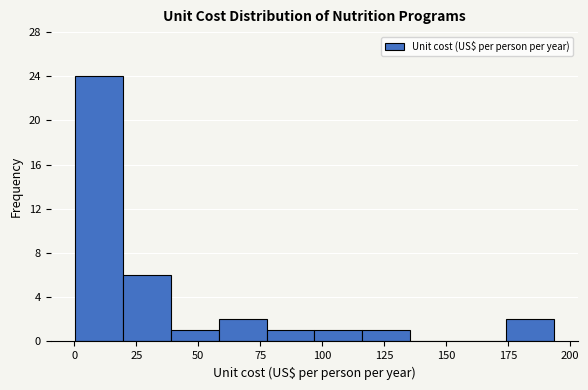

Read against the x-axis, roughly where is the centre of the tallest bar?

10